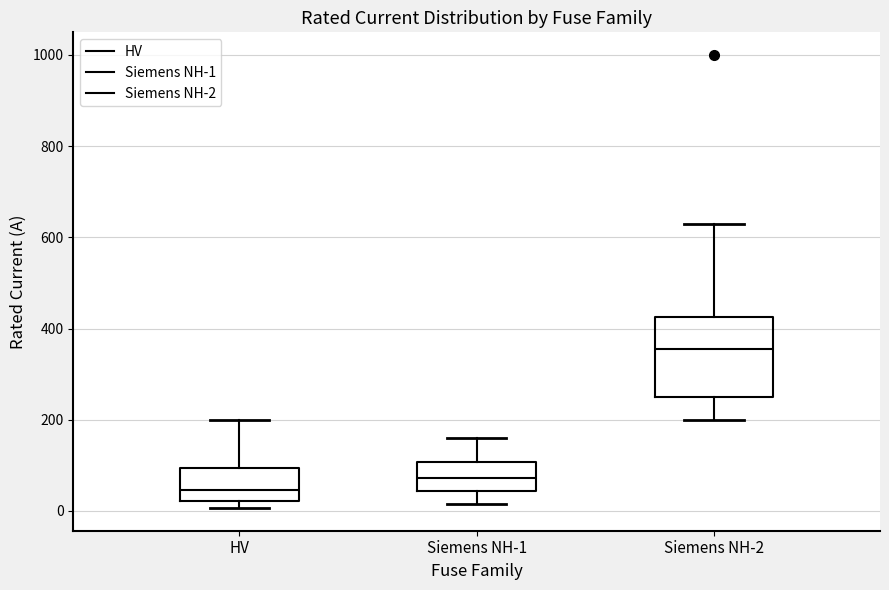

Reading left to right, read every box against the y-axis: the position of its median line, the range the box covers, and the ends of its whiskers. The values are not printed on the chart, so give them approximately, as read against the axis.

HV: median 40, box 20 to 100, whiskers 0 to 200
Siemens NH-1: median 80, box 40 to 100, whiskers 20 to 160
Siemens NH-2: median 360, box 260 to 420, whiskers 200 to 640